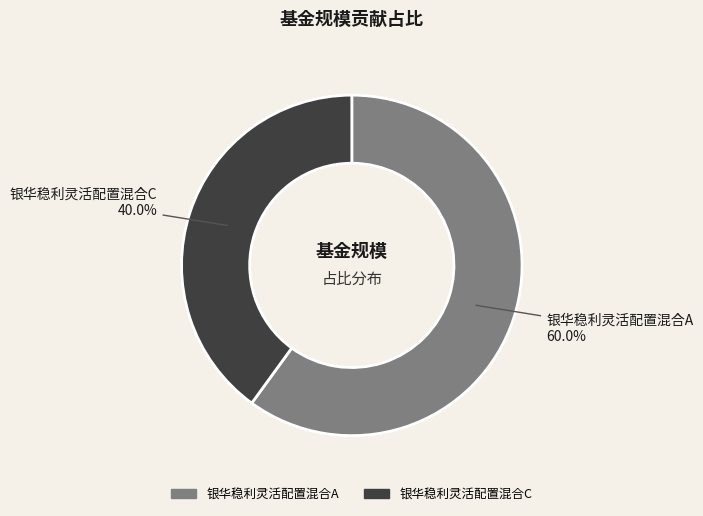

To the nearest percent, what portion does 银华稳利灵活配置混合A represent?

60%